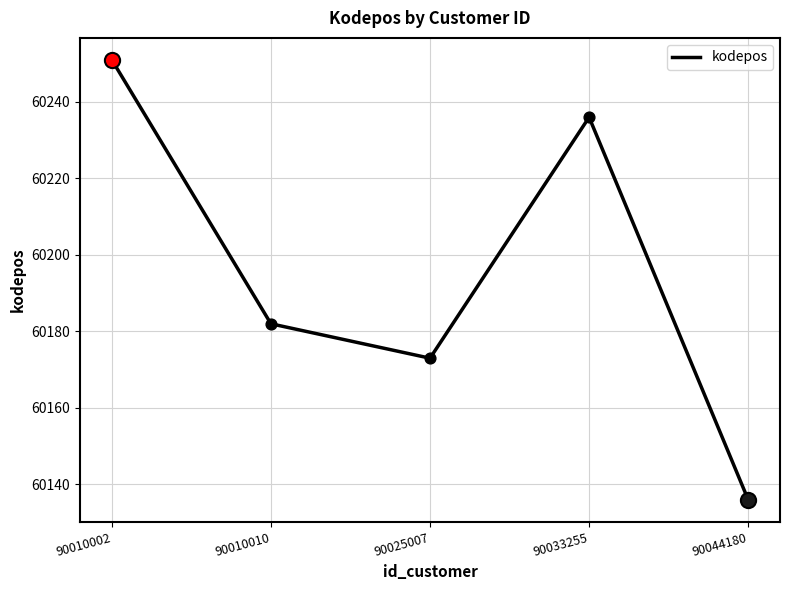

Approximately how many times larger is the value at 90025007 compared to 90044180?

1.0